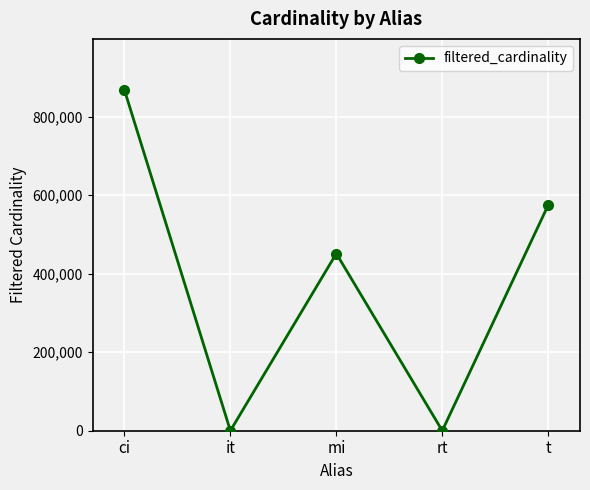

How many data points are less than 451104?

2